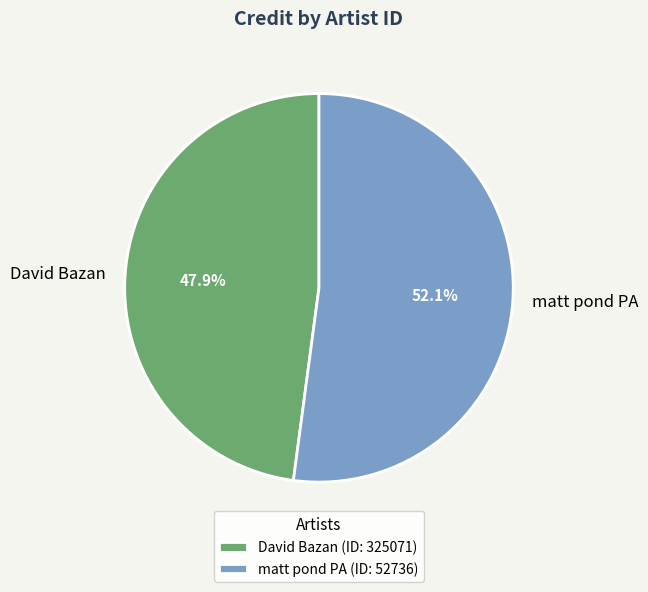

Is David Bazan the majority of the pie?

No